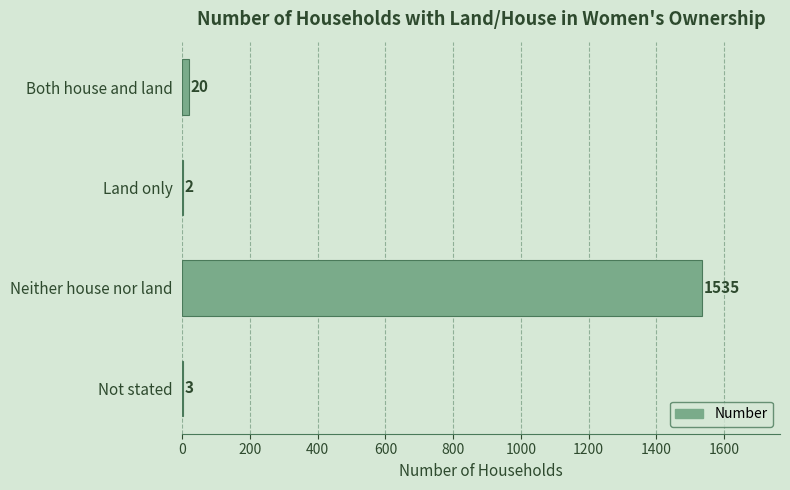

Is it true that the value at Neither house nor land is 1535?

True